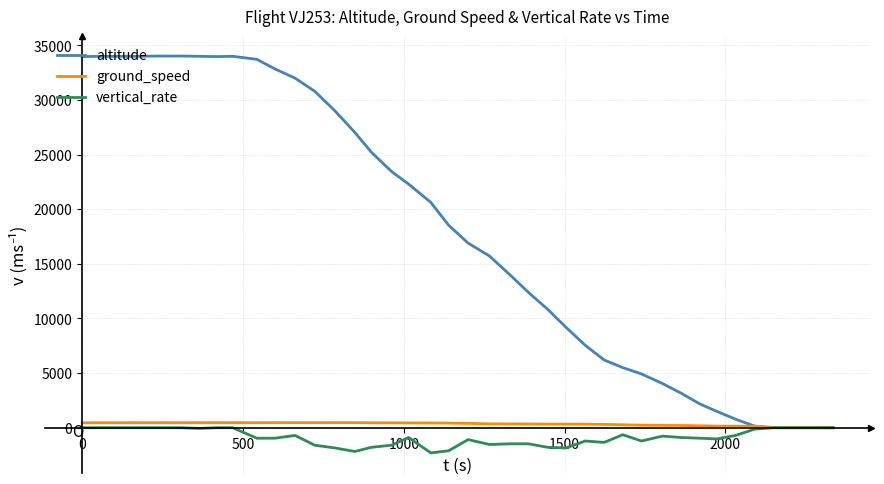

What is the maximum value shown in the chart?

34025